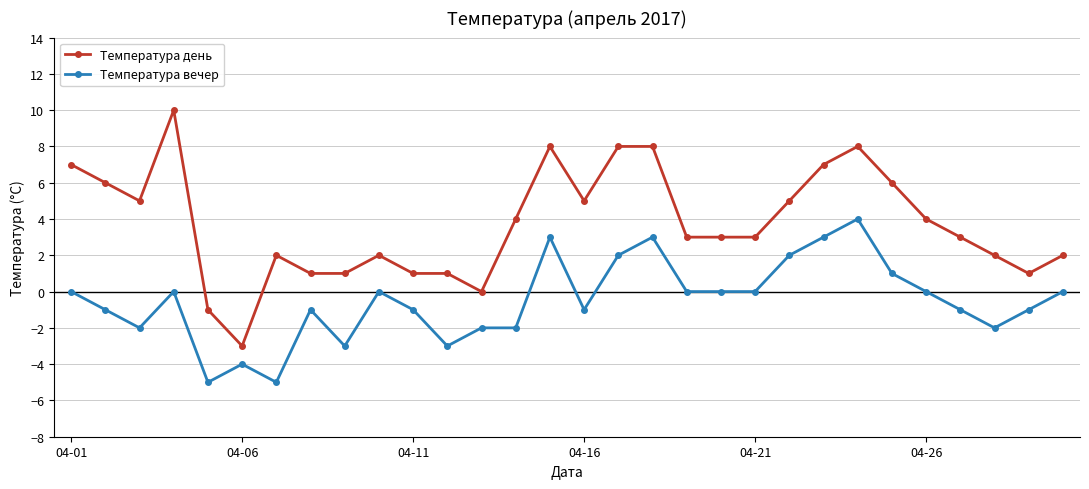

What is the value of the Температура день point at the 27th from the left?

3